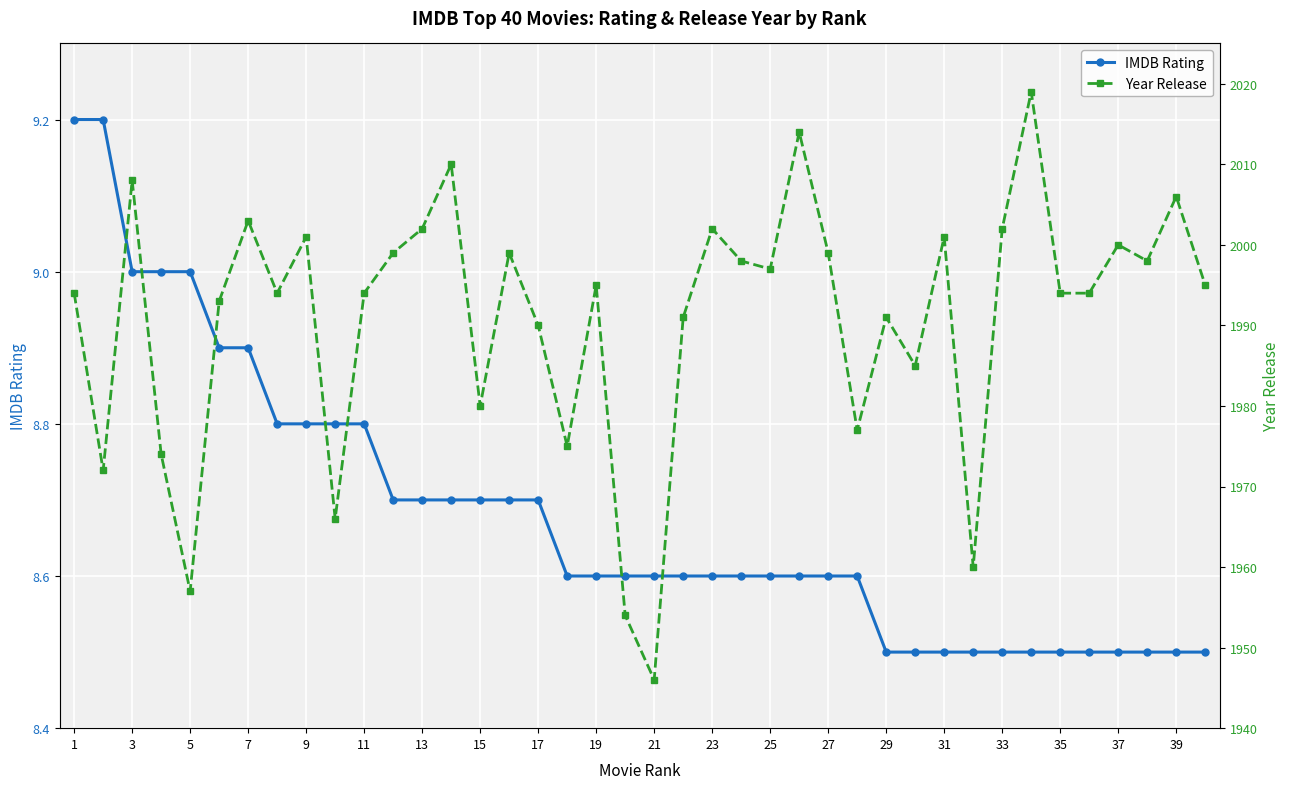

True or false: IMDB Rating has a value of 8.7 at 13.

True